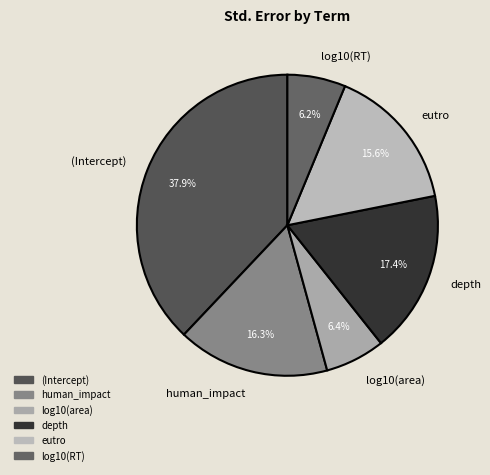

Which has a higher value, log10(RT) or (Intercept)?

(Intercept)